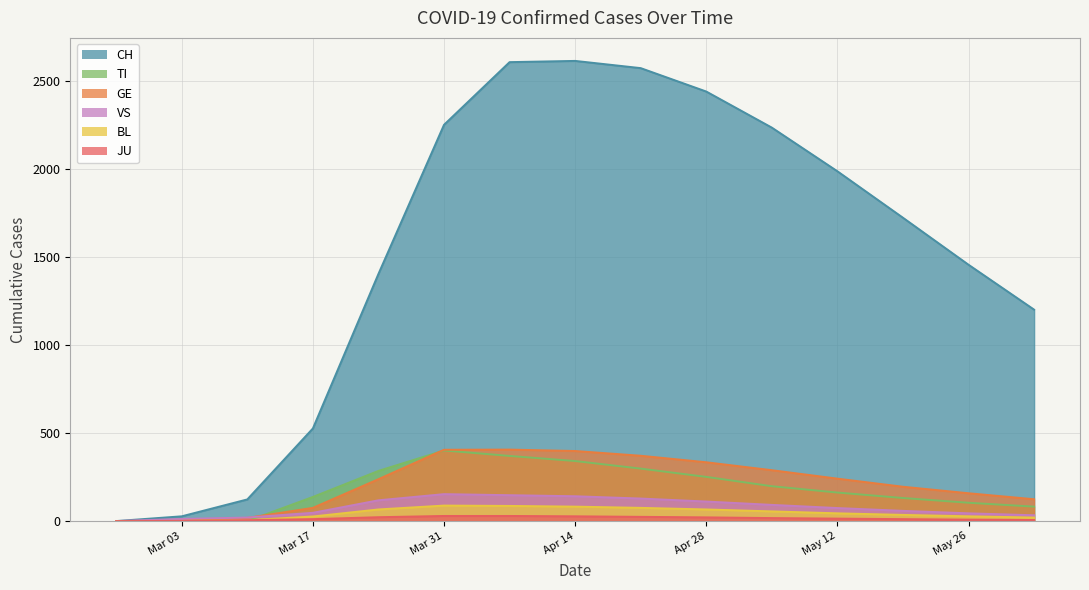

The CH series shows 2469 at May 26. True or false?

False